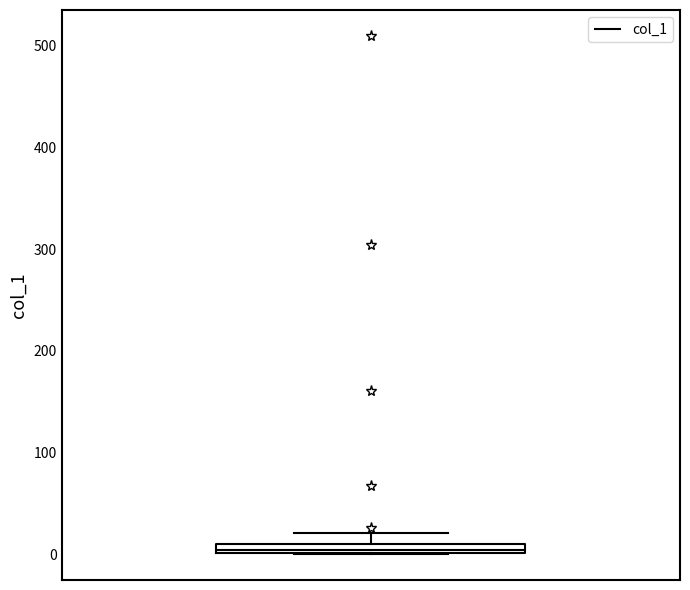

Where is the lower edge of the box on the y-axis? The values are not printed on the chart, so give them approximately, as read against the axis.

0